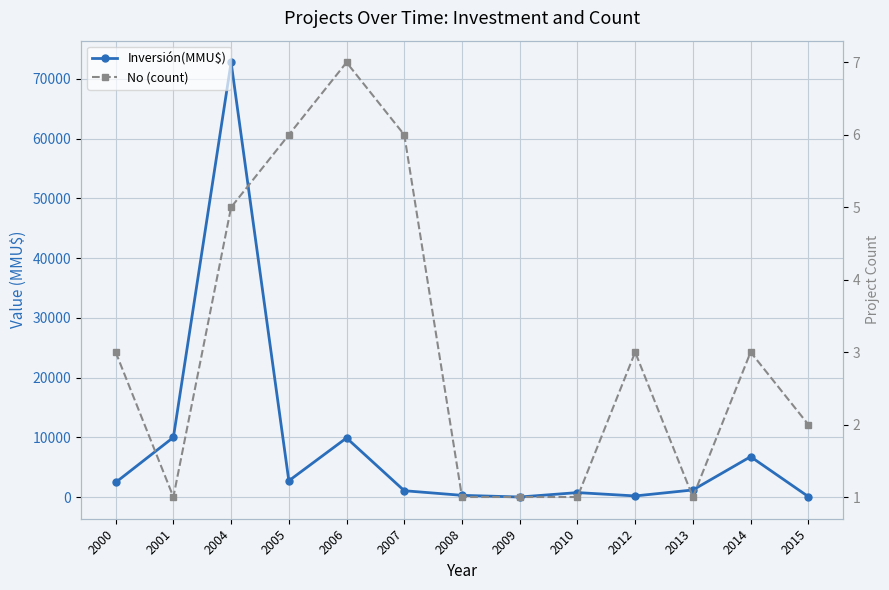

Is it true that Inversión(MMU$) equals 22 at 2009?

True